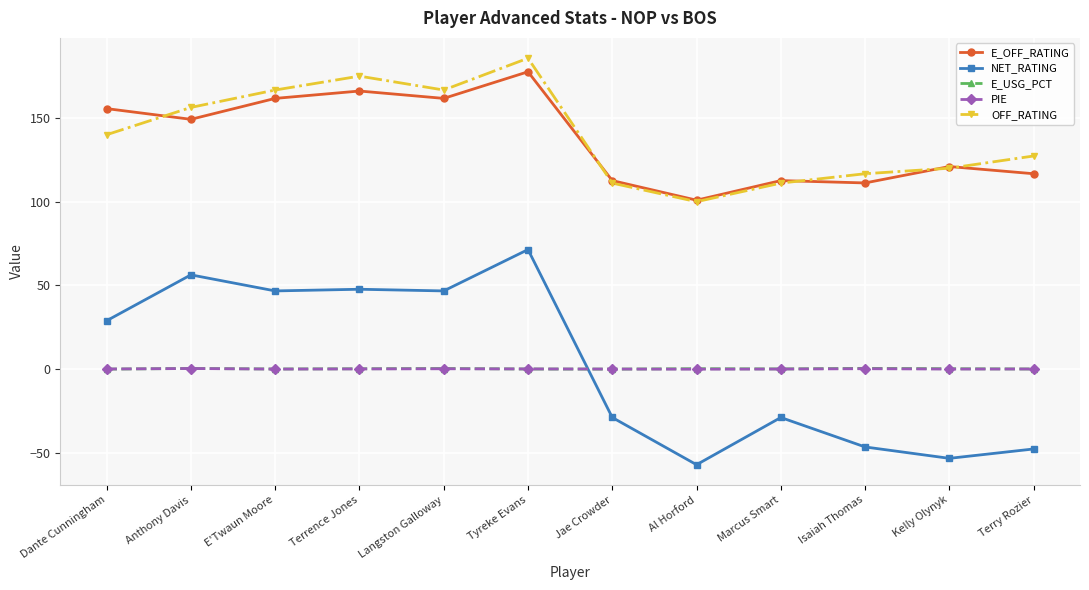

Where is NET_RATING nearest to the value 7?

Dante Cunningham